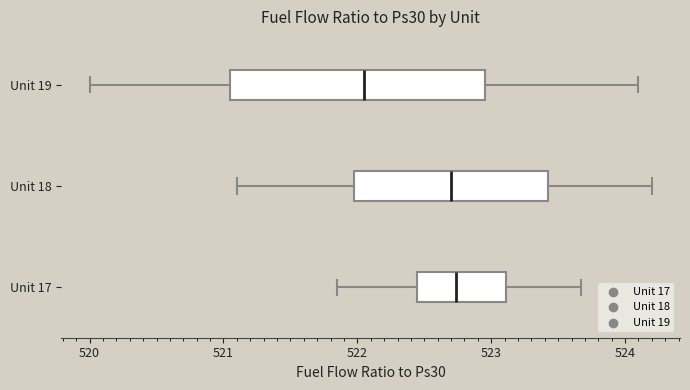

Which box is the widest, from its left edge to its right edge?

Unit 19